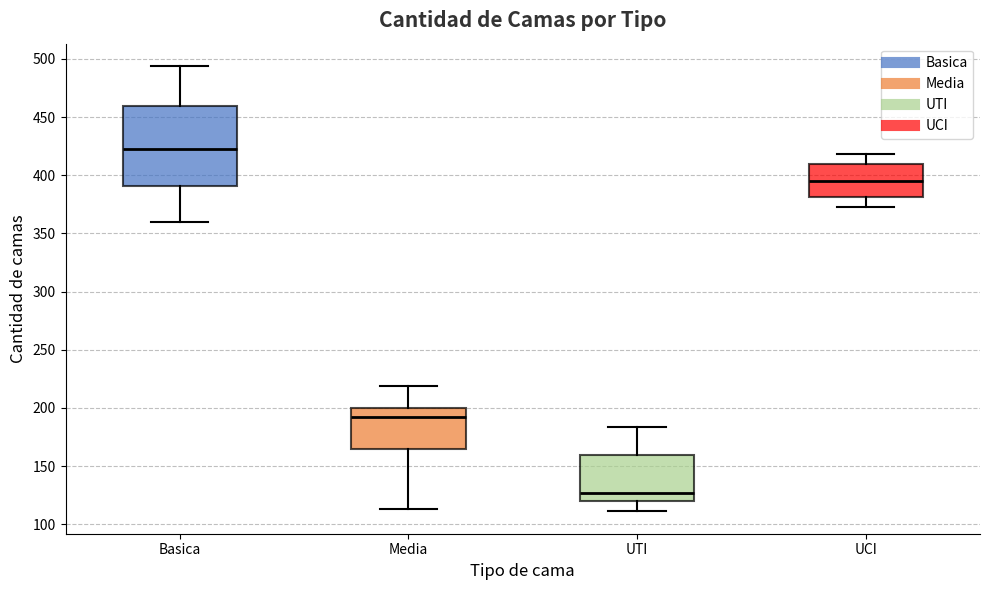

Comparing the boxes themselves (not the whiskers), which one is the tallest?

Basica